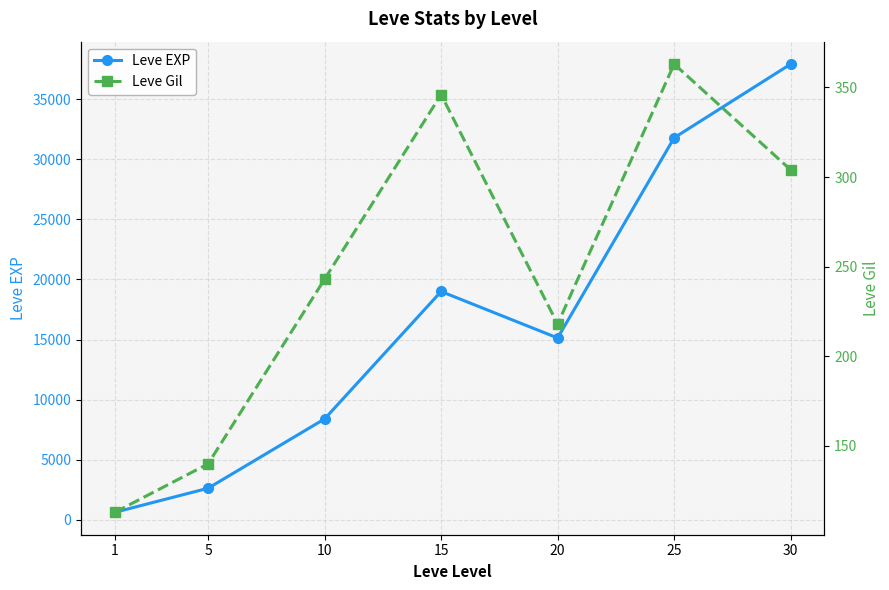

What is the average value of the Leve EXP series?

16496